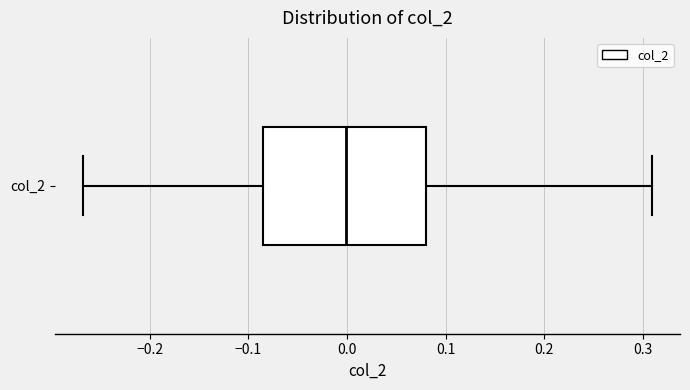

Read this box plot against the x-axis: the position of the median line, the range covered by the box, and the ends of both whiskers. The values are not printed on the chart, so give them approximately, as read against the axis.

median 0.00, box -0.08 to 0.08, whiskers -0.27 to 0.31